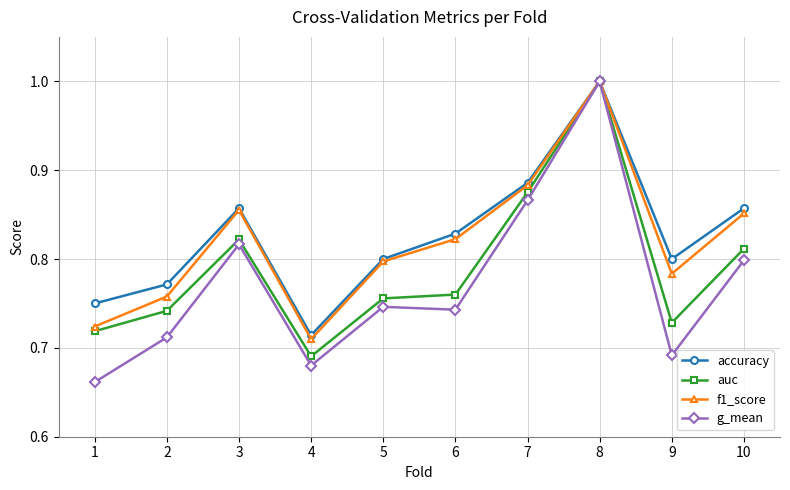

The accuracy series shows 0.8 at 2. True or false?

True